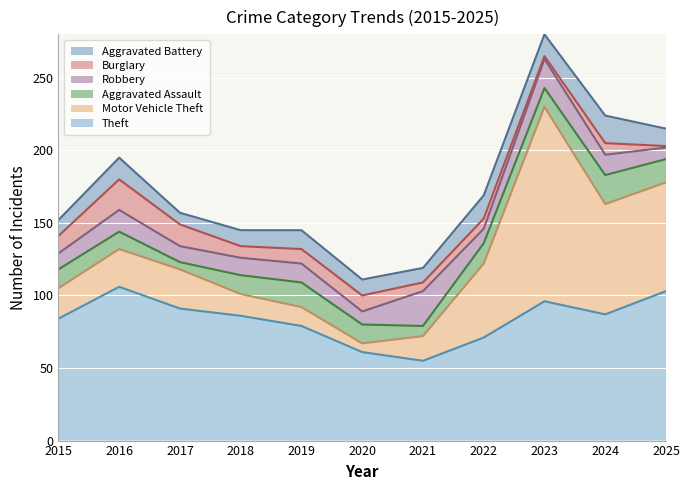

Where is Burglary nearest to the value 11?

2020